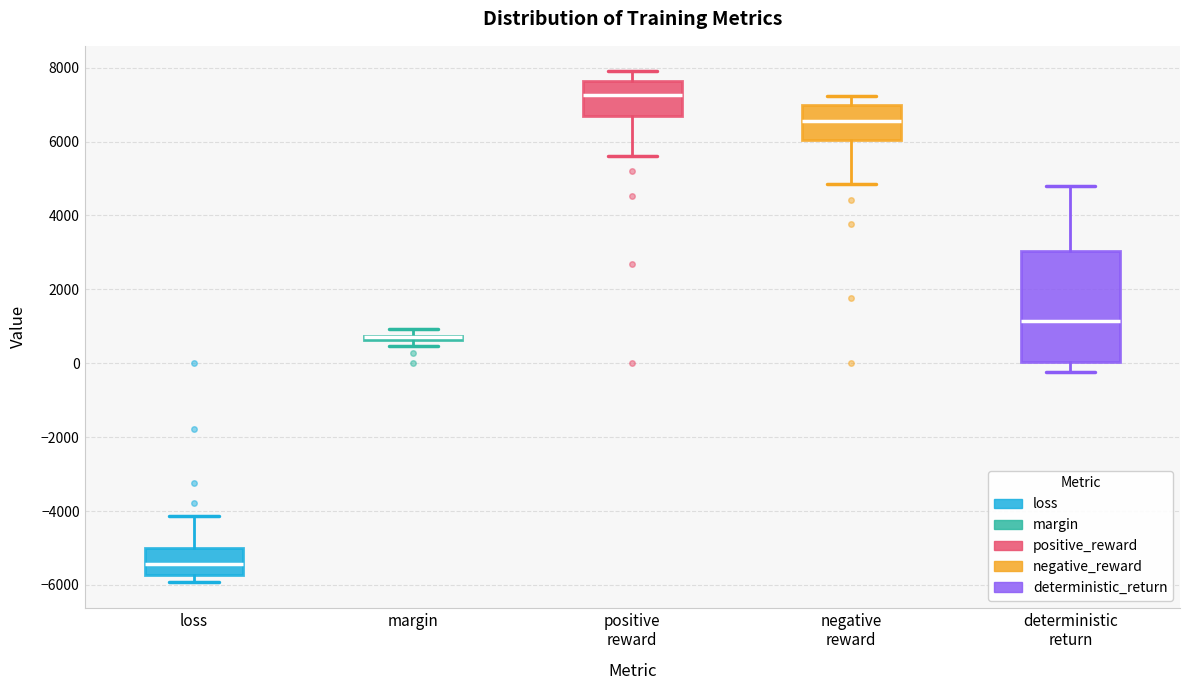

Comparing the boxes themselves (not the whiskers), which one is the tallest?

deterministic return